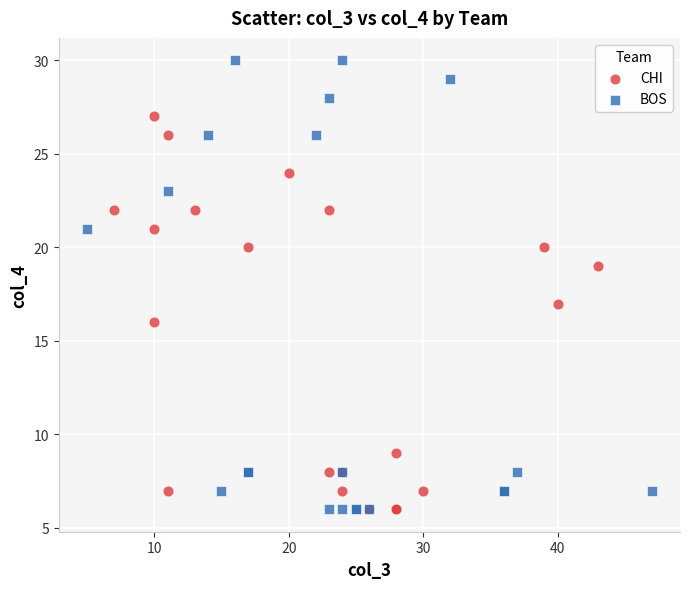

Which series has the largest Y range (max minus min)?

BOS